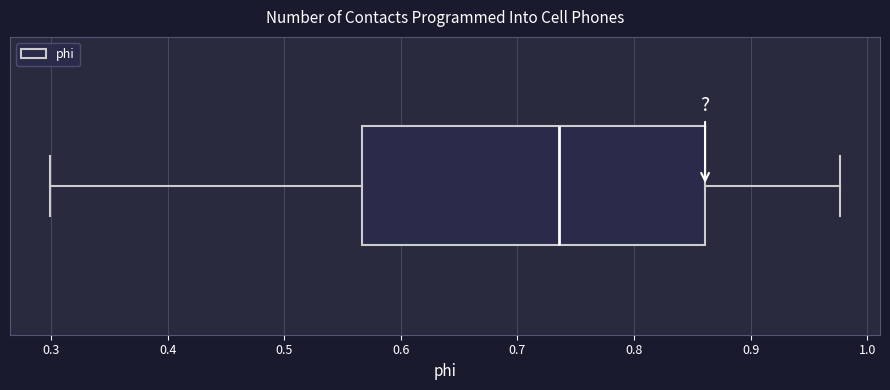

Transcribe this box plot: give where the median line is, the range the box spans, and where the two whiskers end, as read against the x-axis. The values are not printed on the chart, so give them approximately, as read against the axis.

median 0.74, box 0.57 to 0.86, whiskers 0.30 to 0.98